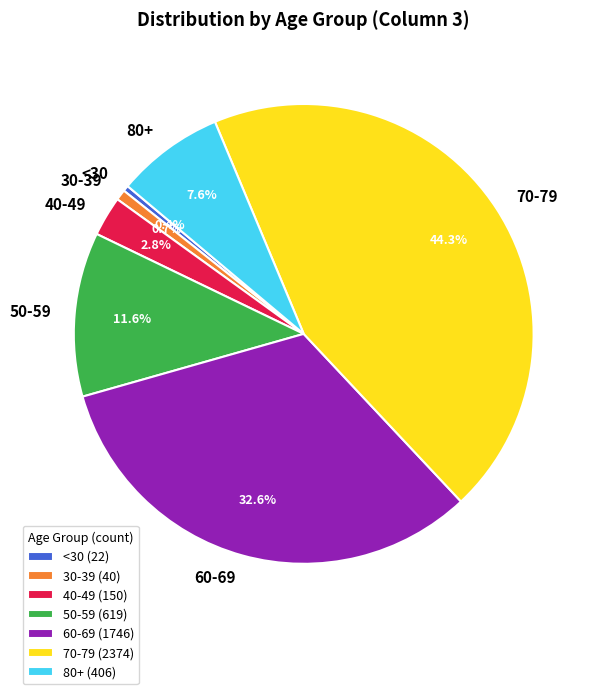

Does any single category account for the majority?

No